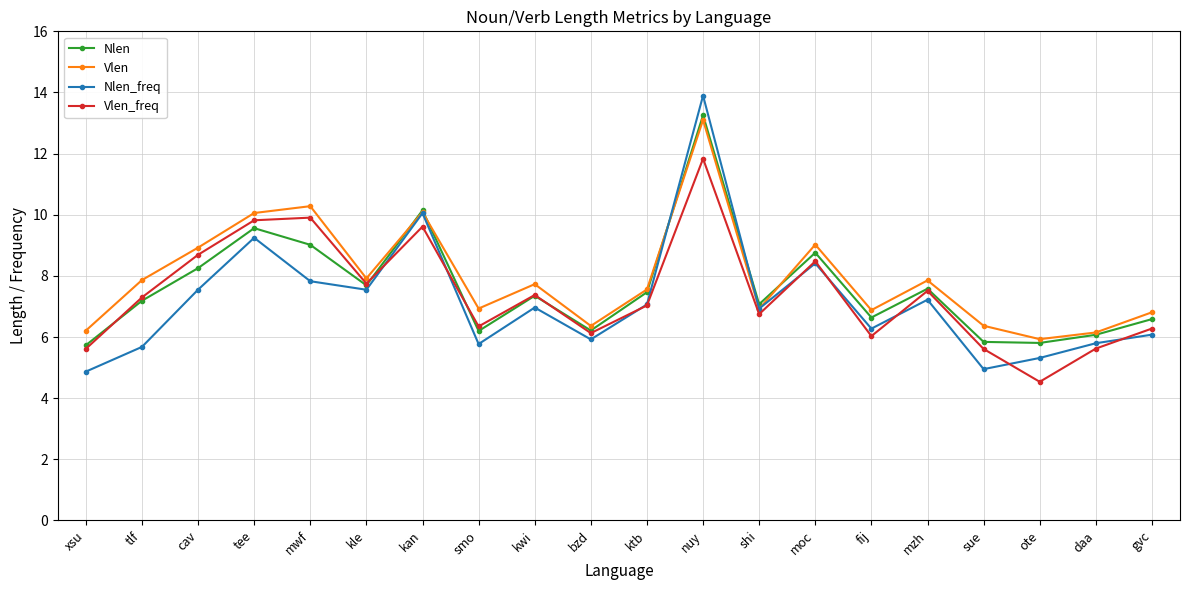

How many interior local valleys does the Vlen series have?

6